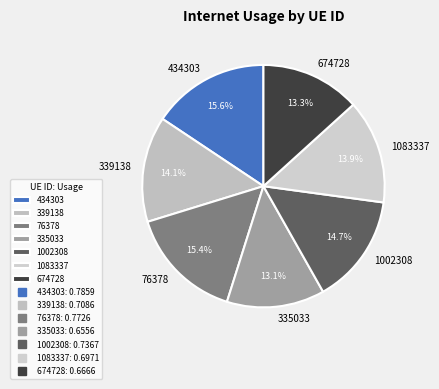

What percentage is the 339138 slice, to the nearest percent?

14%